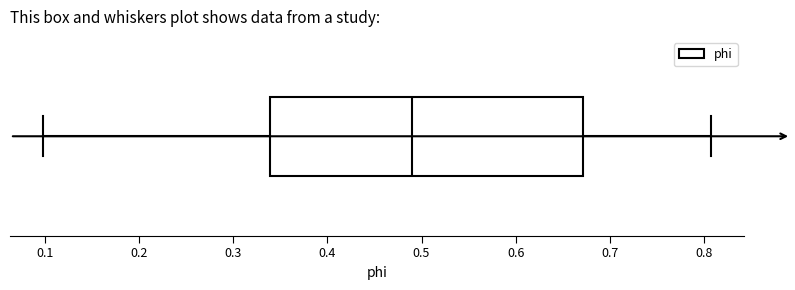

Where does the median line of the box sit on the x-axis? The values are not printed on the chart, so give them approximately, as read against the axis.

0.49